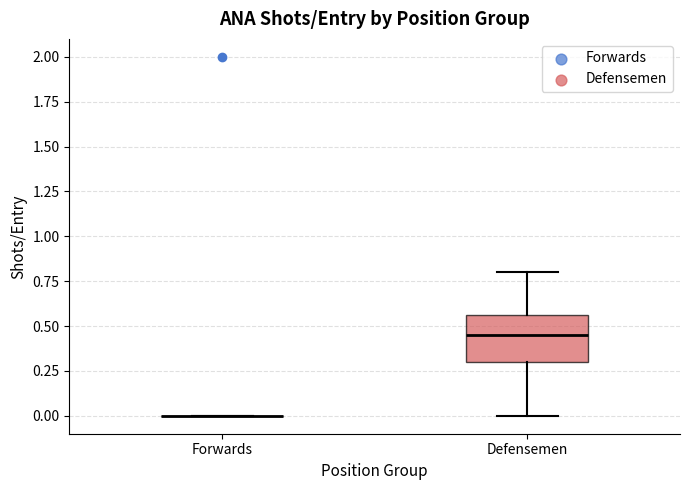

Reading left to right, read every box against the y-axis: the position of its median line, the range the box covers, and the ends of its whiskers. The values are not printed on the chart, so give them approximately, as read against the axis.

Forwards: box collapsed to a line at 0.00, whiskers 0.00 to 0.00
Defensemen: median 0.45, box 0.30 to 0.55, whiskers 0.00 to 0.80